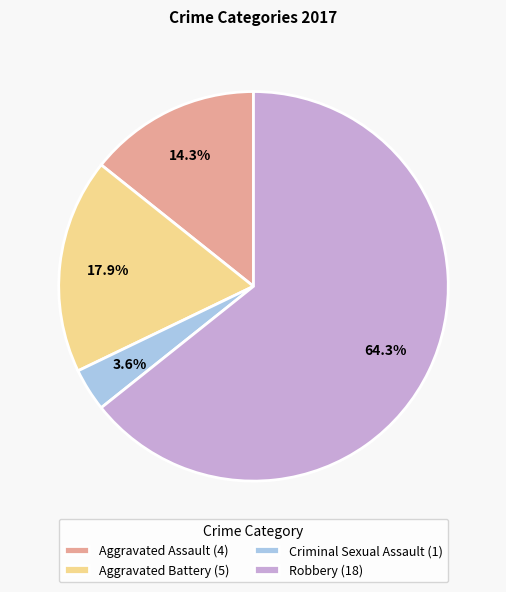

To the nearest percent, what is the combined percentage of Criminal Sexual Assault and Aggravated Battery?

21%